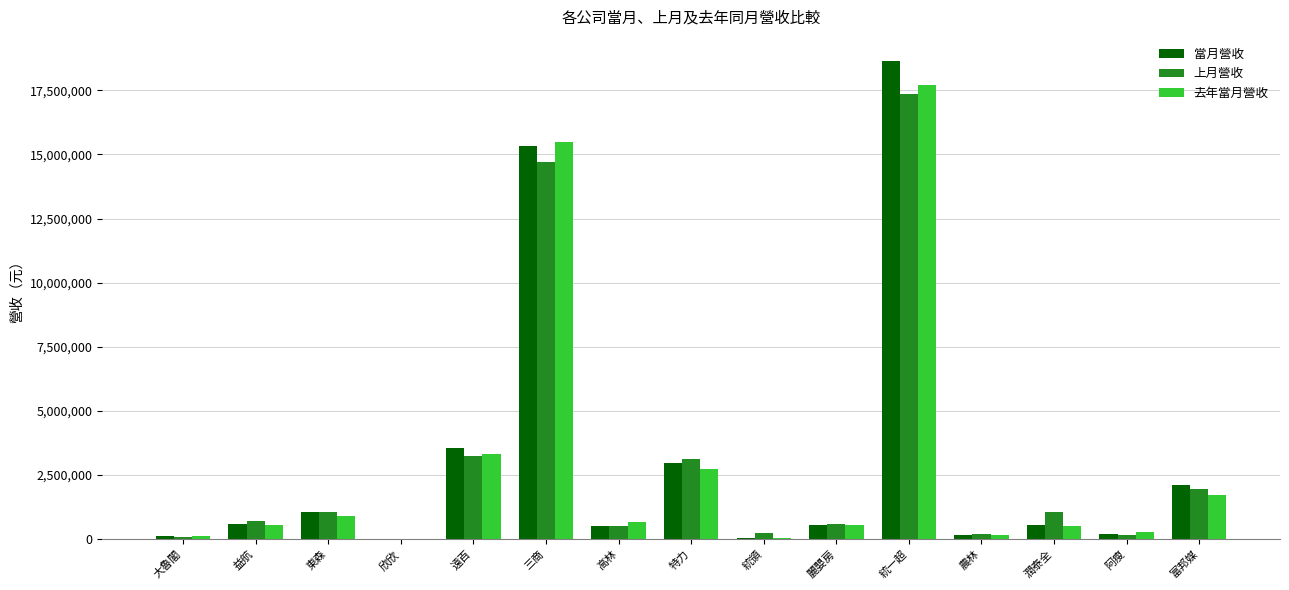

Is it true that 上月營收 equals 4401008 at 三商?

False